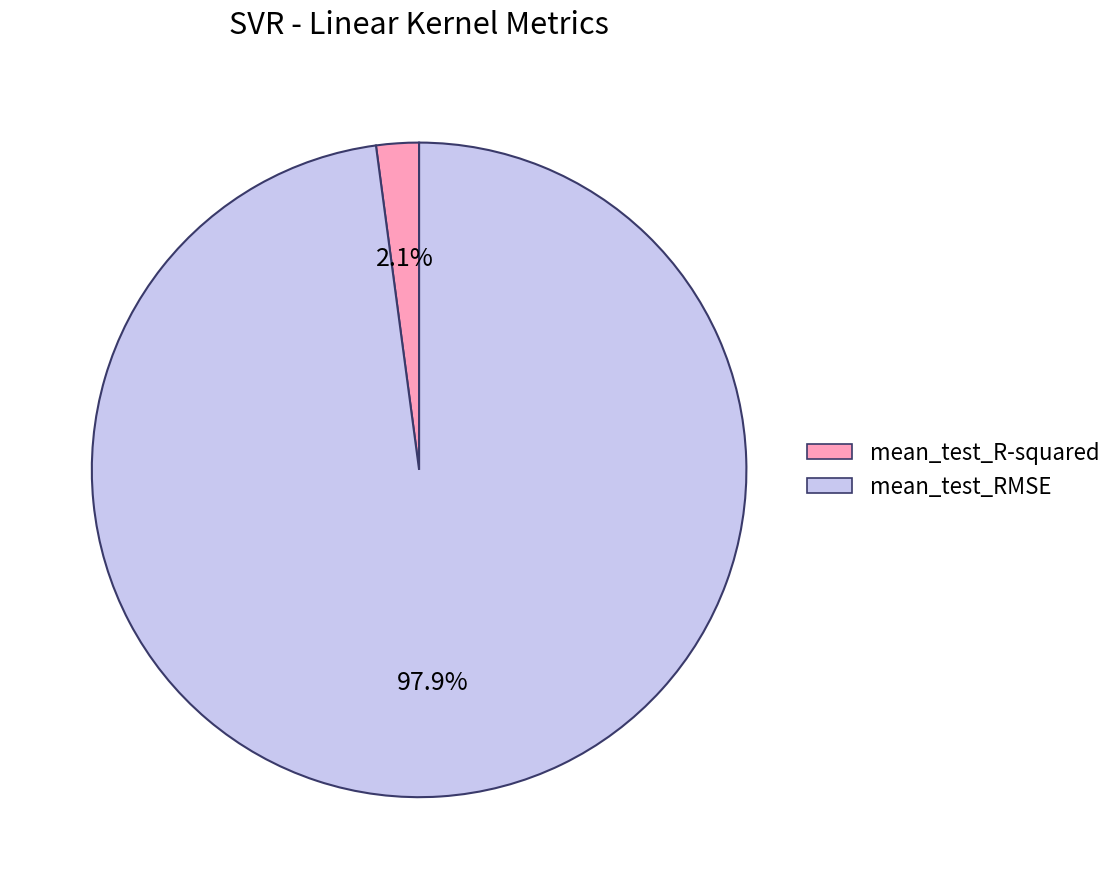

To the nearest percent, what portion does mean_test_R-squared represent?

2%